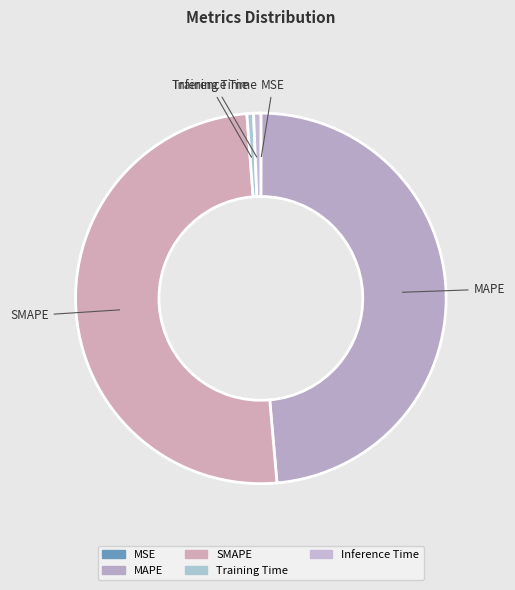

The MAPE slice represents 49% of the pie. True or false?

True